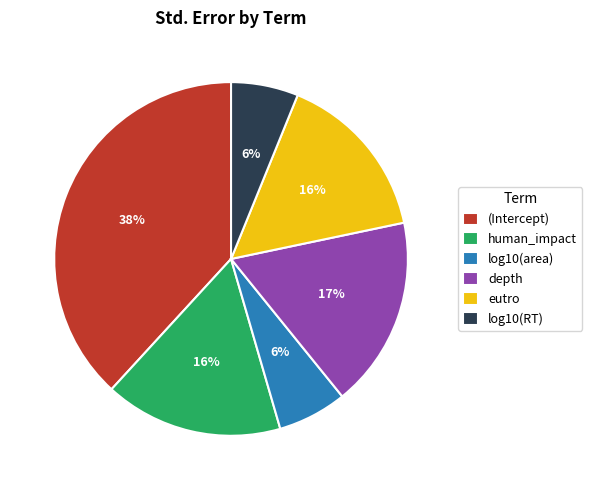

Is there a majority slice in this chart?

No